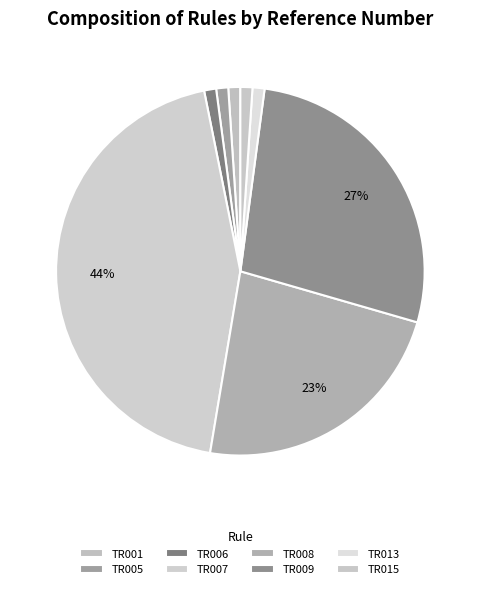

To the nearest percent, what percentage of the pie is TR008?

23%